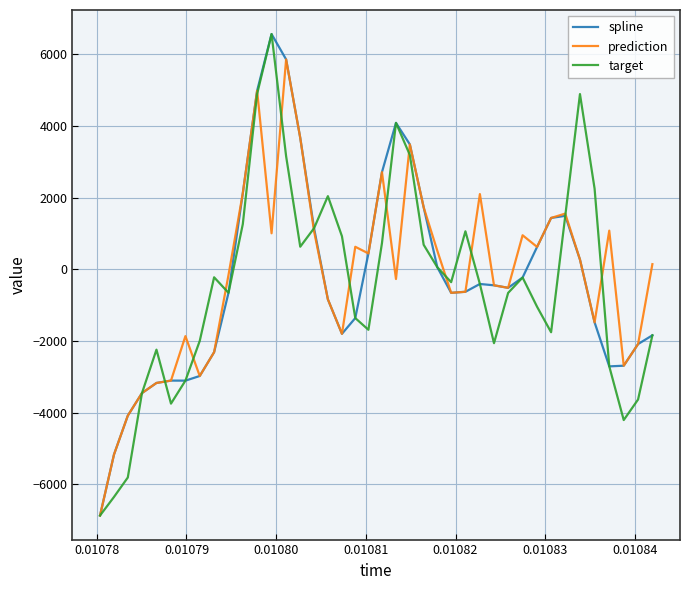

What is the maximum value shown in the chart?

6564.7